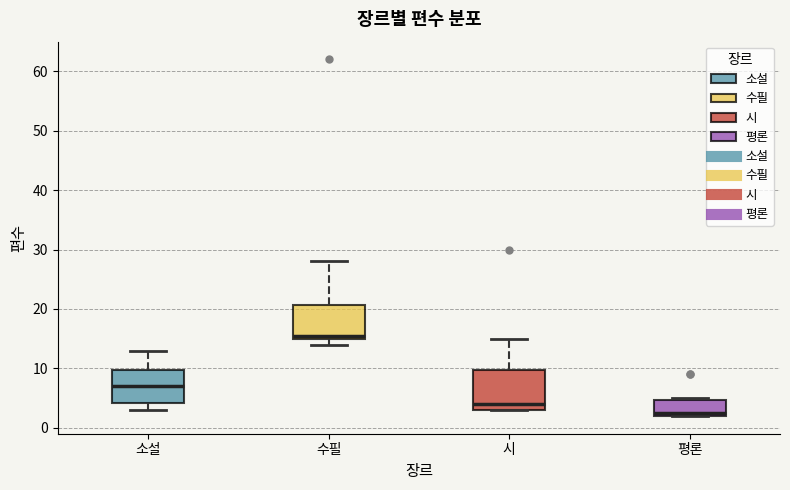

Reading left to right, read every box against the y-axis: the position of its median line, the range the box covers, and the ends of its whiskers. The values are not printed on the chart, so give them approximately, as read against the axis.

소설: median 7, box 4 to 10, whiskers 3 to 13
수필: median 16, box 15 to 21, whiskers 14 to 28
시: median 4, box 3 to 10, whiskers 3 to 15
평론: median 3, box 2 to 5, whiskers 2 to 5